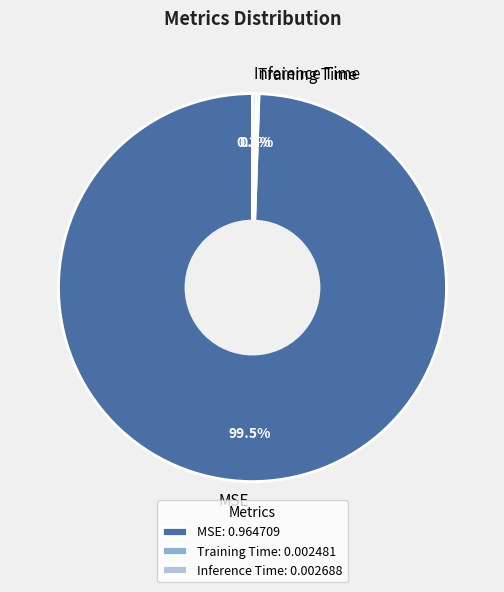

Does MSE represent more than half of the total?

Yes